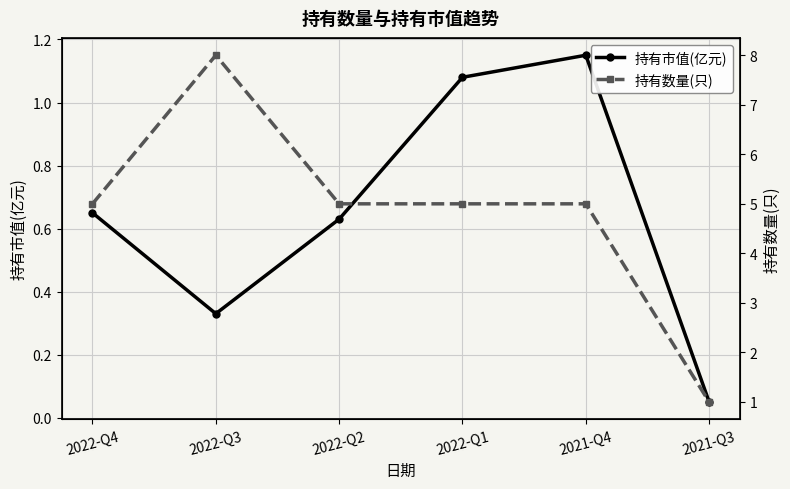

List the series in order of their overall mean, highest first.

持有数量(只), 持有市值(亿元)